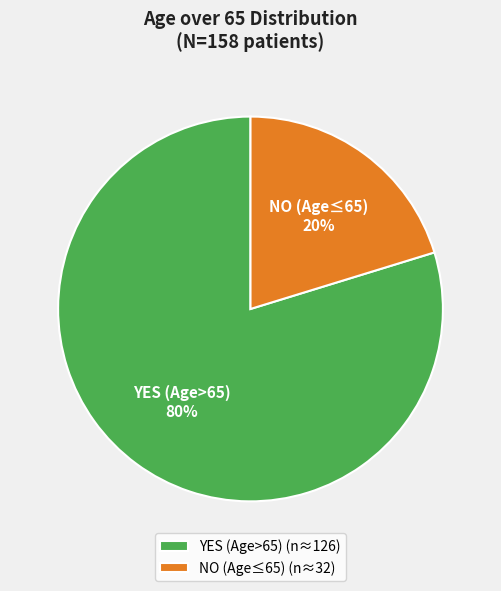

To the nearest percent, what is the combined percentage of NO (Age≤65) (n≈32) and YES (Age>65) (n≈126)?

100%